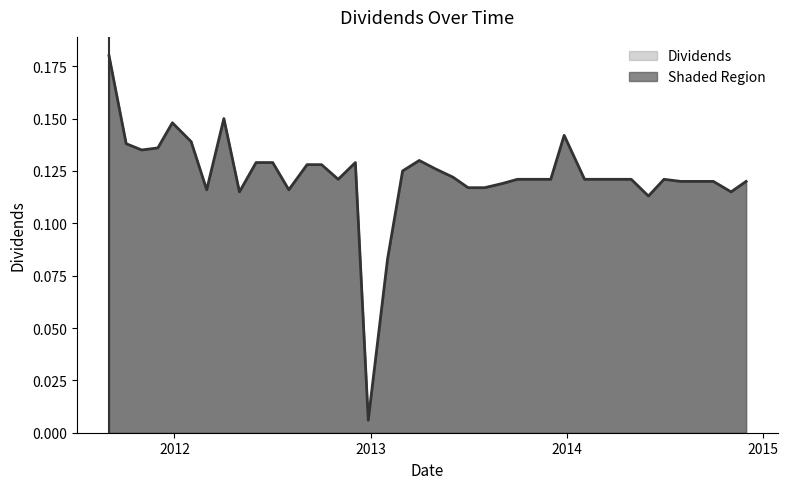

How many lines are shown in the chart?

1